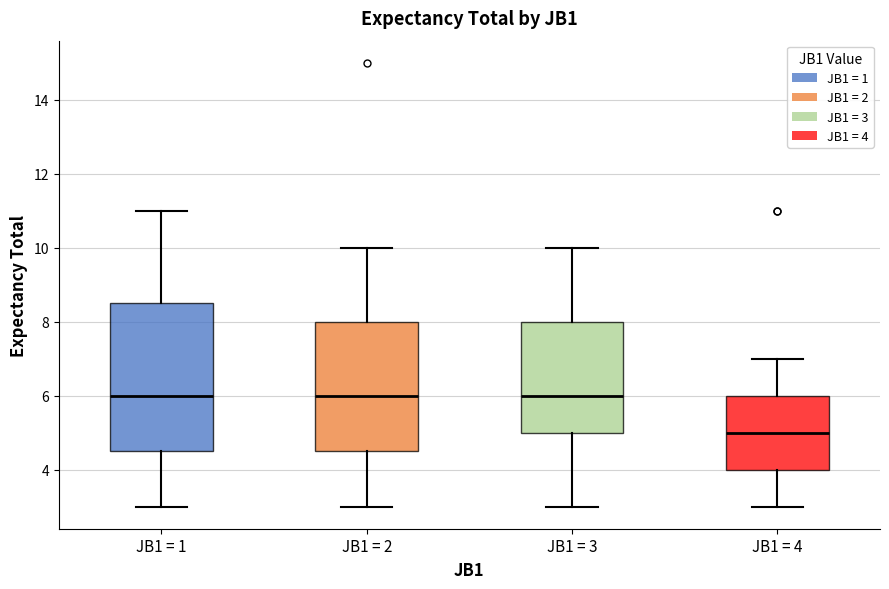

Which box is the tallest, from its lower edge to its upper edge?

JB1 = 1